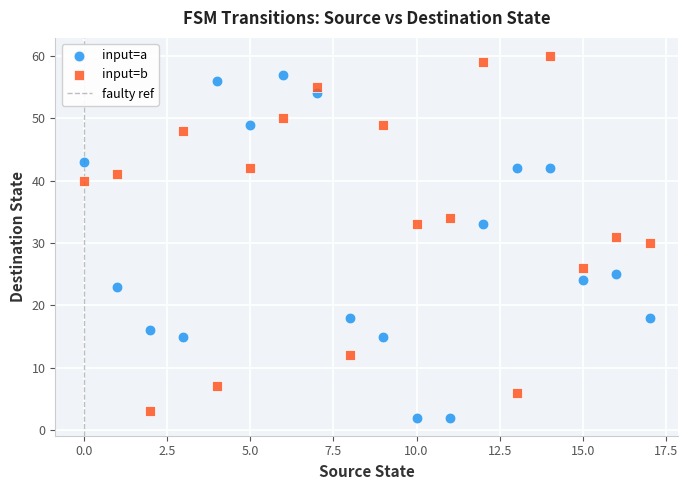

Across all data points, what is the range of Y values (max minus min)?

58